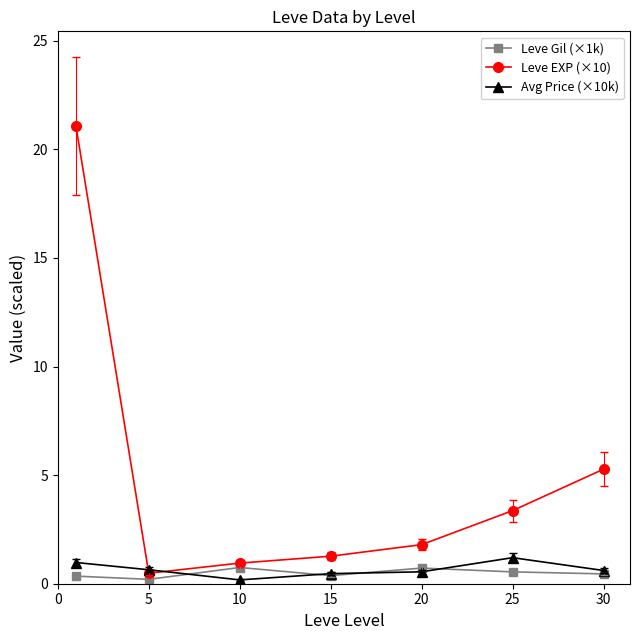

Which series has the largest range (max minus min)?

Leve EXP (×10)